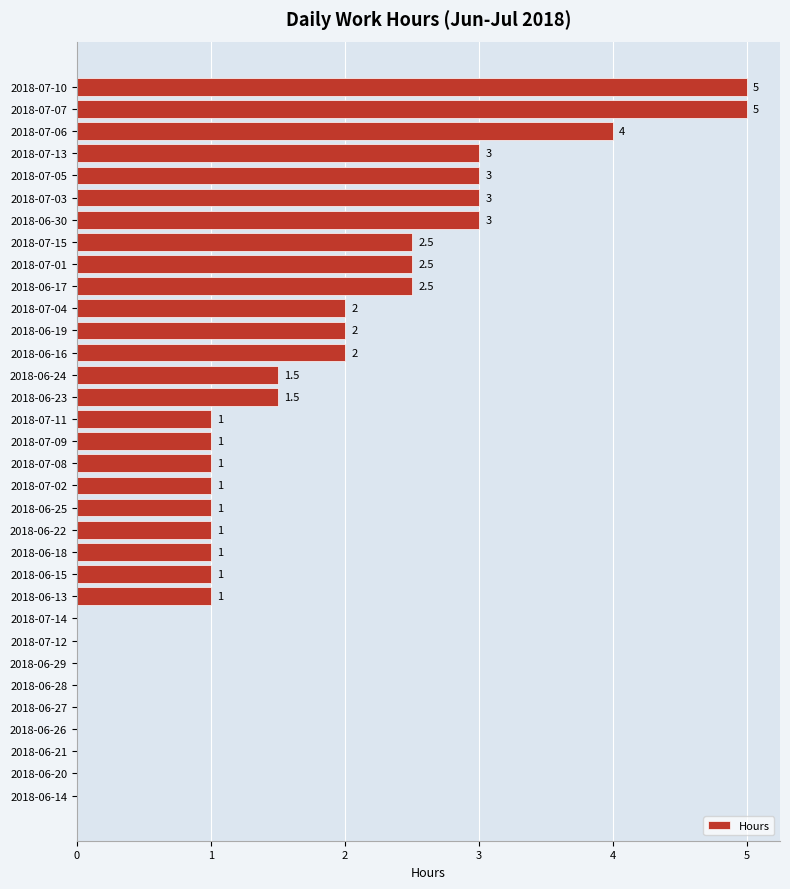

What is the ratio of the value at 2018-07-04 to the value at 2018-07-07?

0.4